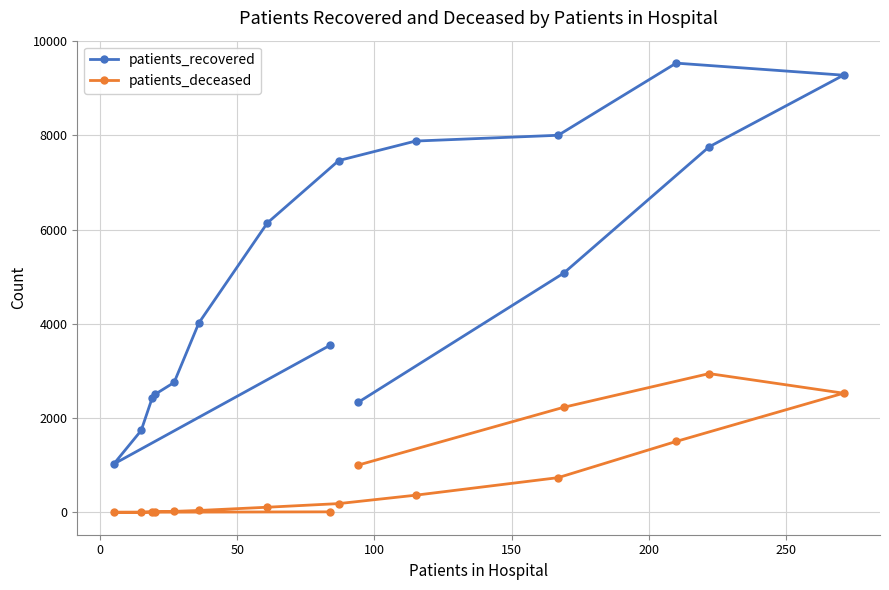

What is the highest value of the patients_deceased series?

2946